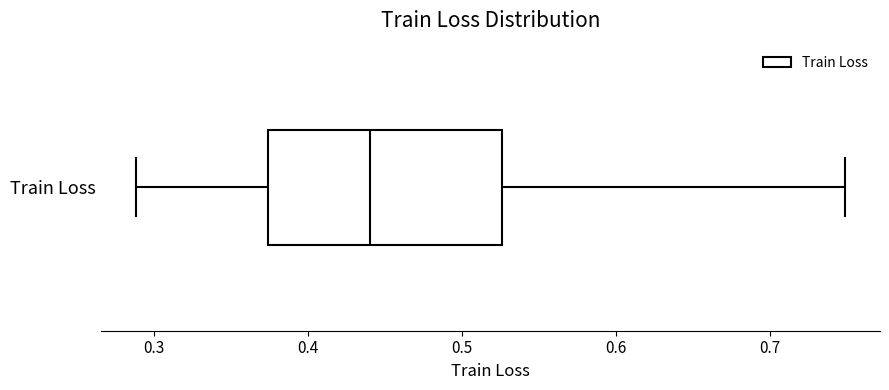

Transcribe this box plot: give where the median line is, the range the box spans, and where the two whiskers end, as read against the x-axis. The values are not printed on the chart, so give them approximately, as read against the axis.

median 0.44, box 0.37 to 0.53, whiskers 0.29 to 0.75